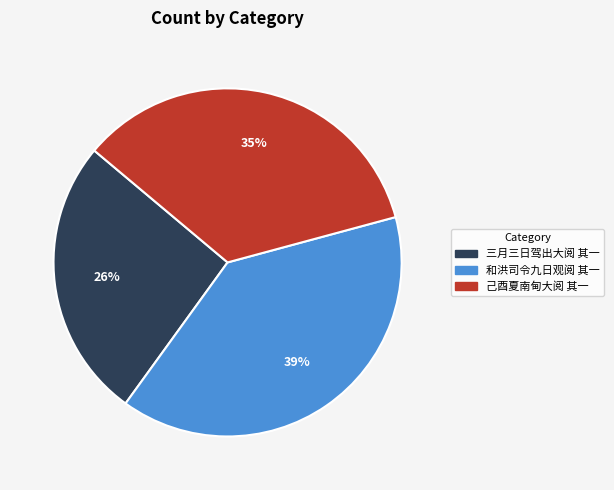

Which slice is the smallest?

三月三日驾出大阅 其一